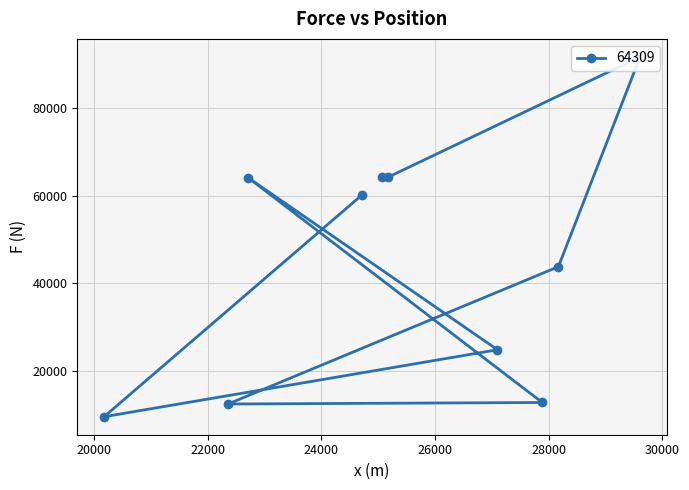

What is the label of the 1st point from the right?

24717